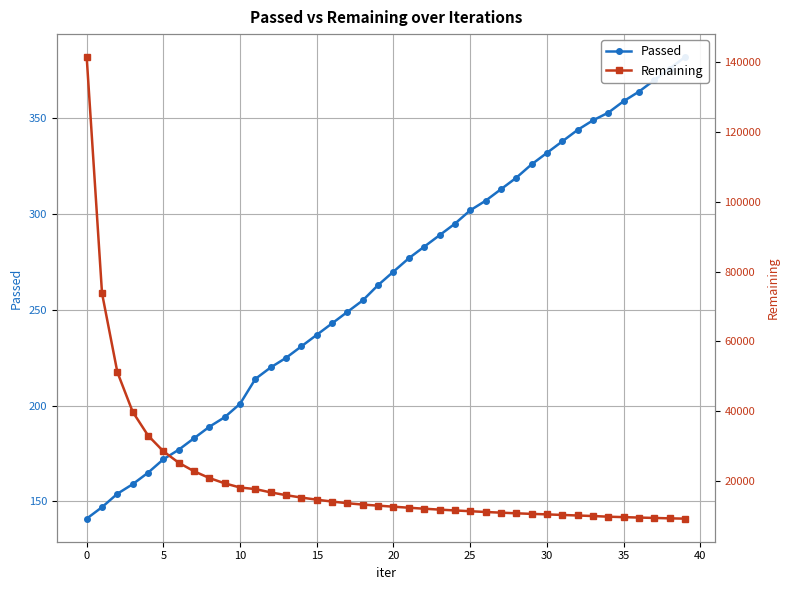

What is the value of the Passed point at the 27th from the left?

307